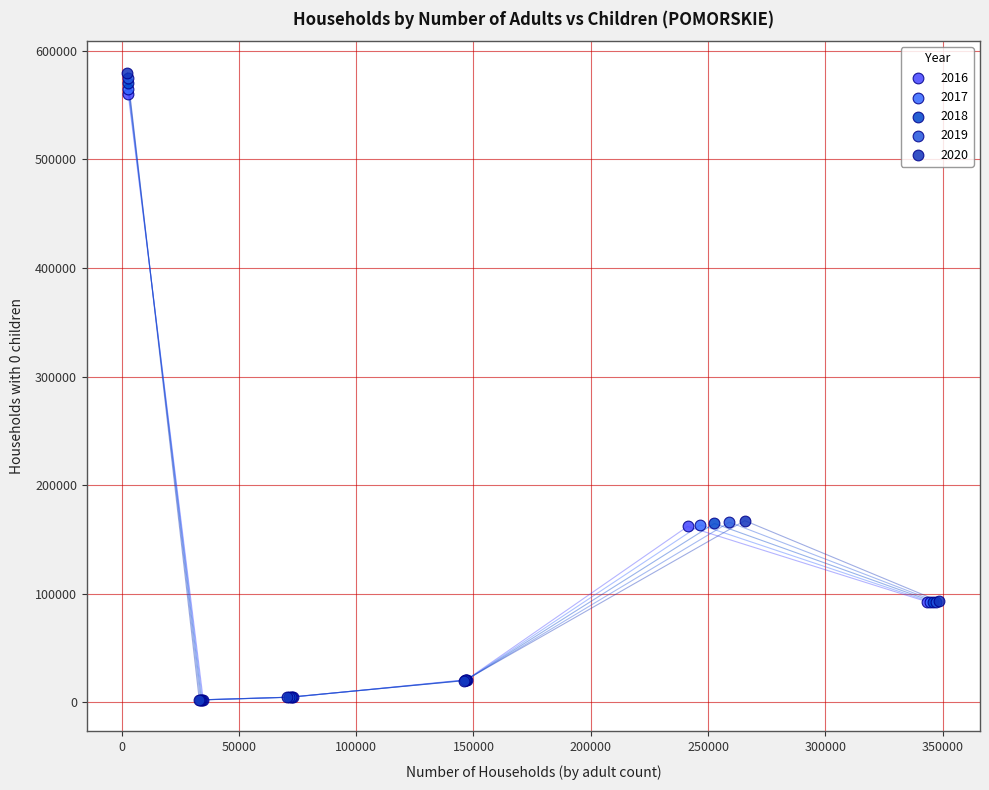

Which series has the largest Y range (max minus min)?

2020